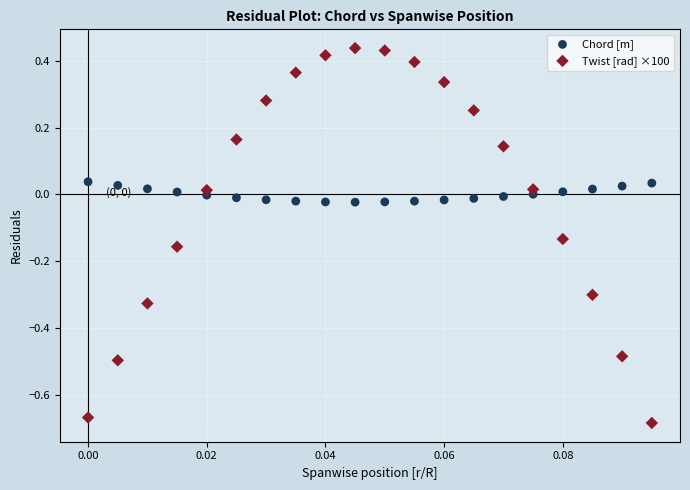

Which series contains the highest Y value?

Twist [rad] ×100